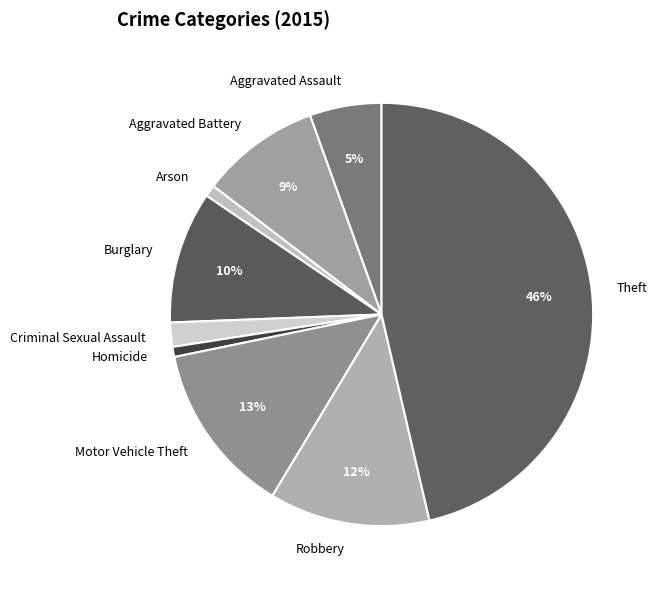

The Aggravated Assault slice represents 16% of the pie. True or false?

False